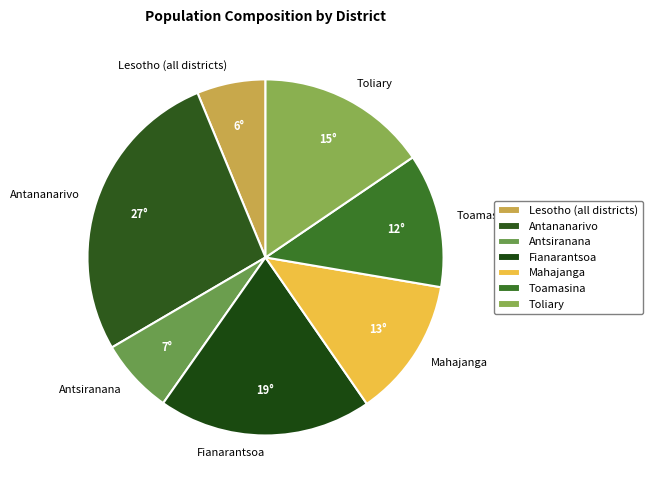

Which has a higher value, Toamasina or Fianarantsoa?

Fianarantsoa